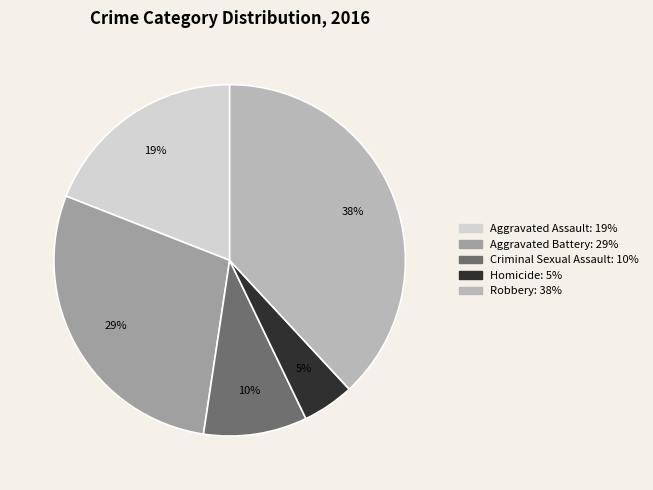

What percentage is the Aggravated Assault slice, to the nearest percent?

19%